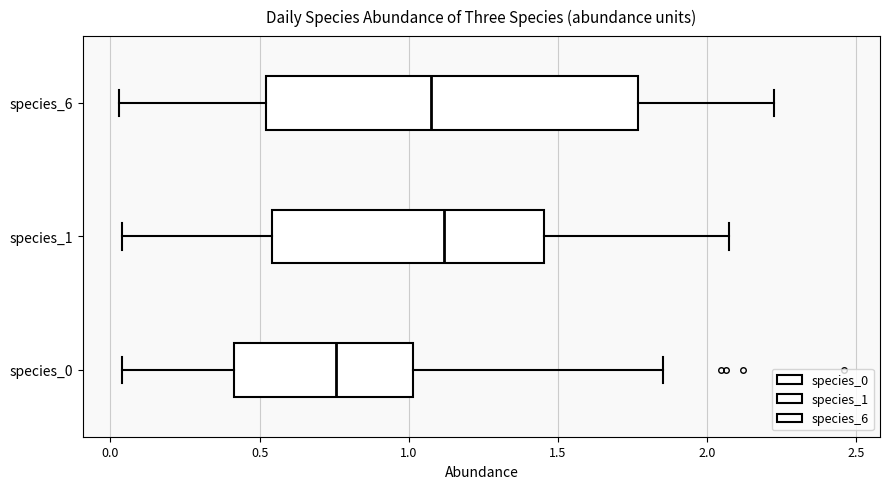

Which box is the widest, from its left edge to its right edge?

species_6